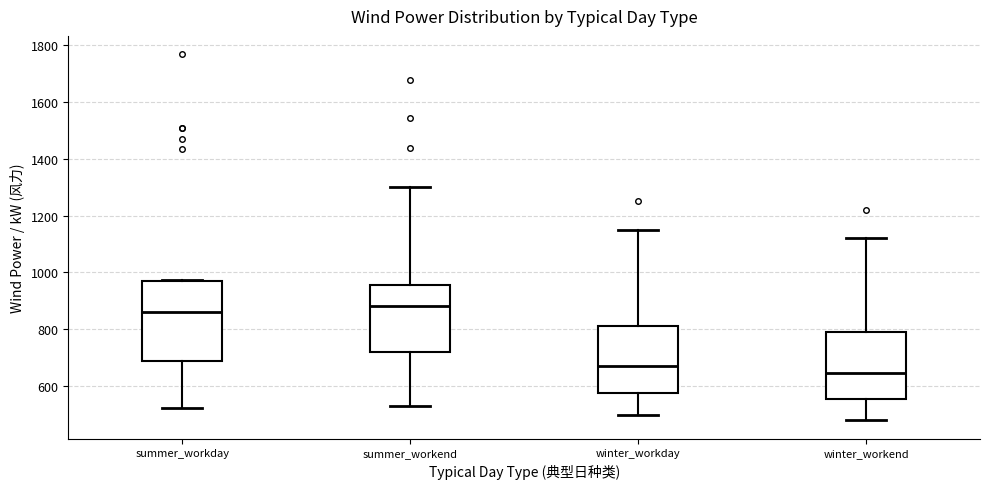

Where is the lower edge of the box for winter_workday on the y-axis? The values are not printed on the chart, so give them approximately, as read against the axis.

580